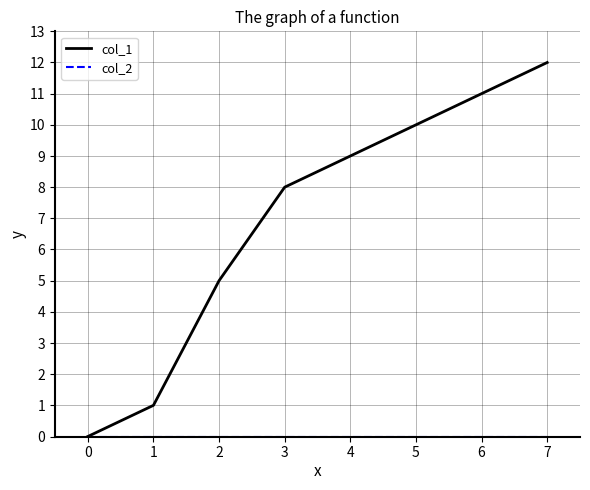

Does the chart have visible grid lines?

Yes